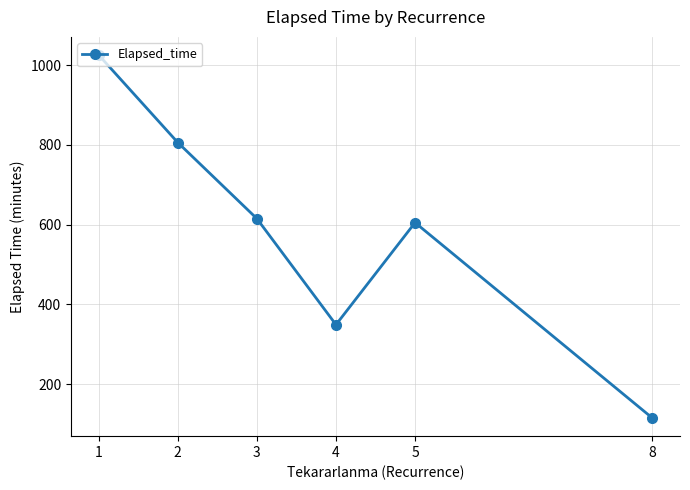

Is this an area chart (filled region under the line)?

No